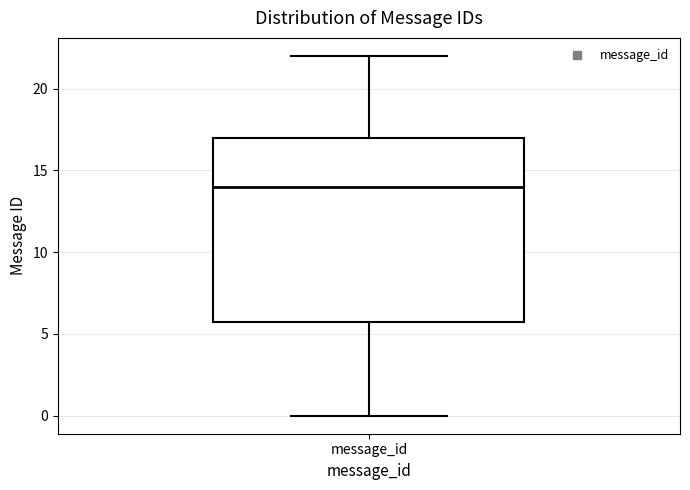

Where does the lower whisker of the box for message_id end on the y-axis? The values are not printed on the chart, so give them approximately, as read against the axis.

0